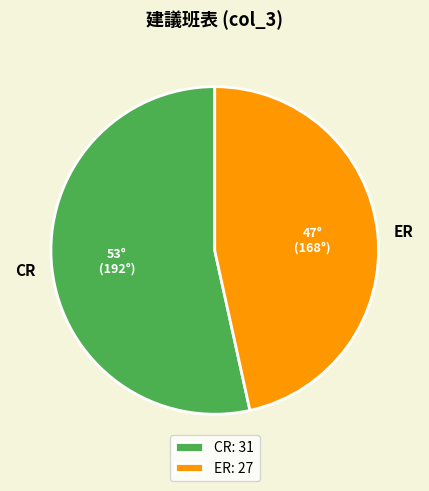

Is the sum of CR and ER greater than half?

Yes